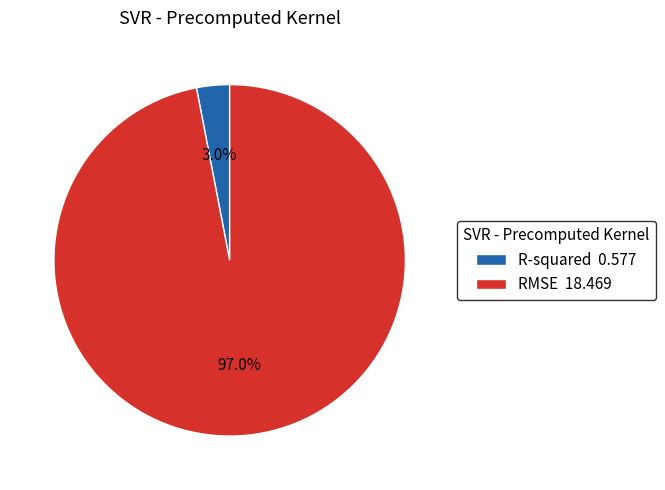

Which slice is the smallest?

R-squared